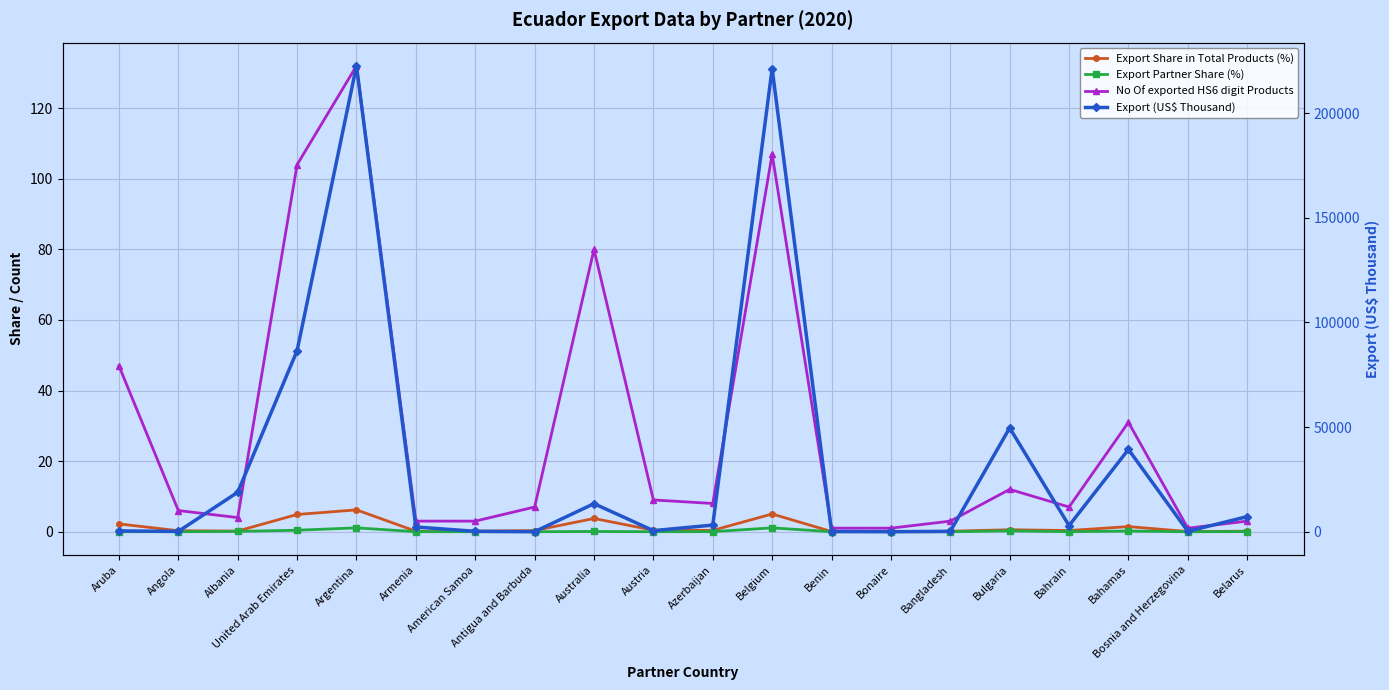

Is it true that Export (US$ Thousand) equals 179.1 at Bangladesh?

True